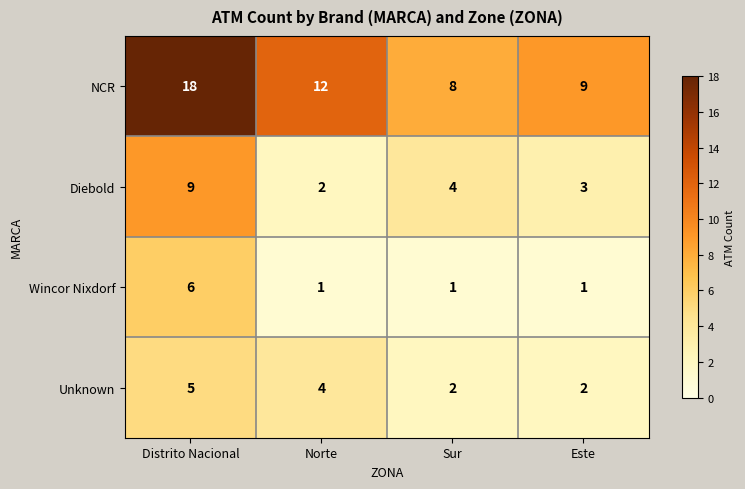

Reading left to right, list all the values displayed in this chart.

NCR: Distrito Nacional=18	Norte=12	Sur=8	Este=9
Diebold: Distrito Nacional=9	Norte=2	Sur=4	Este=3
Wincor Nixdorf: Distrito Nacional=6	Norte=1	Sur=1	Este=1
Unknown: Distrito Nacional=5	Norte=4	Sur=2	Este=2